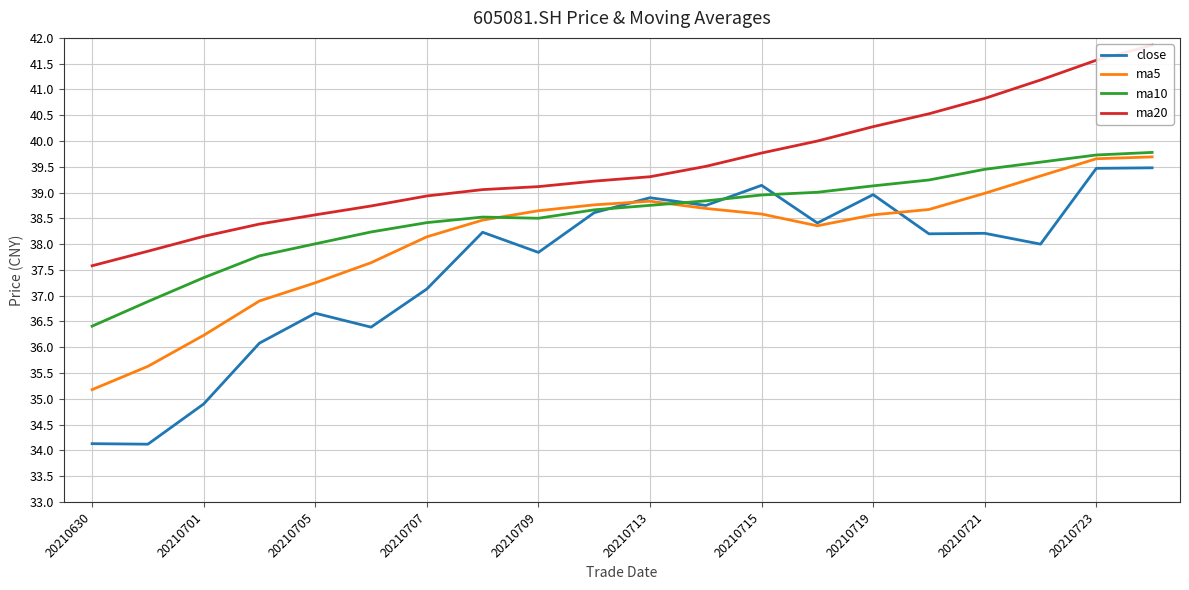

How many times do close and ma10 cross each other?

4